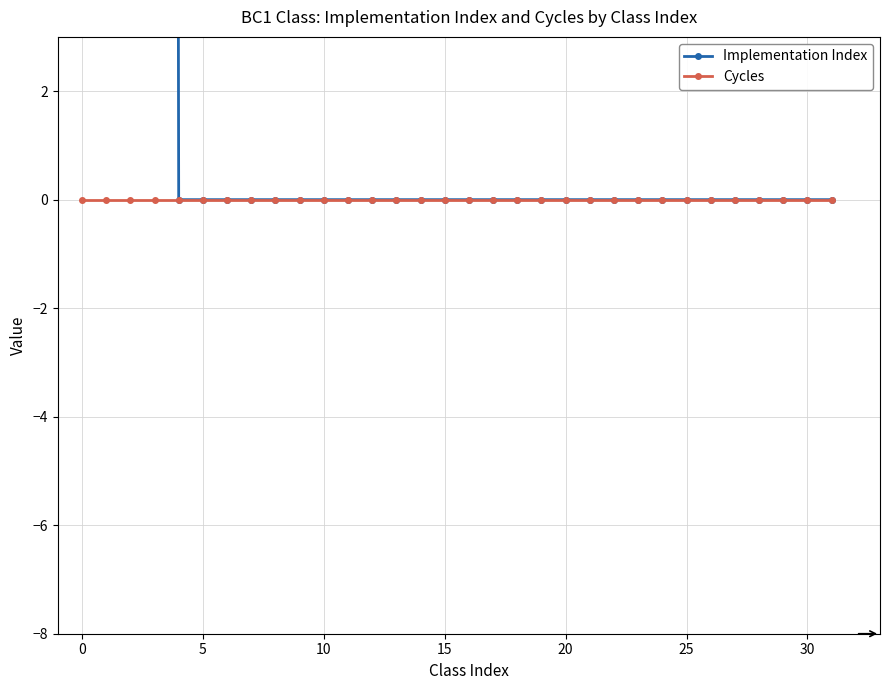

True or false: Cycles and Implementation Index cross at least once.

False